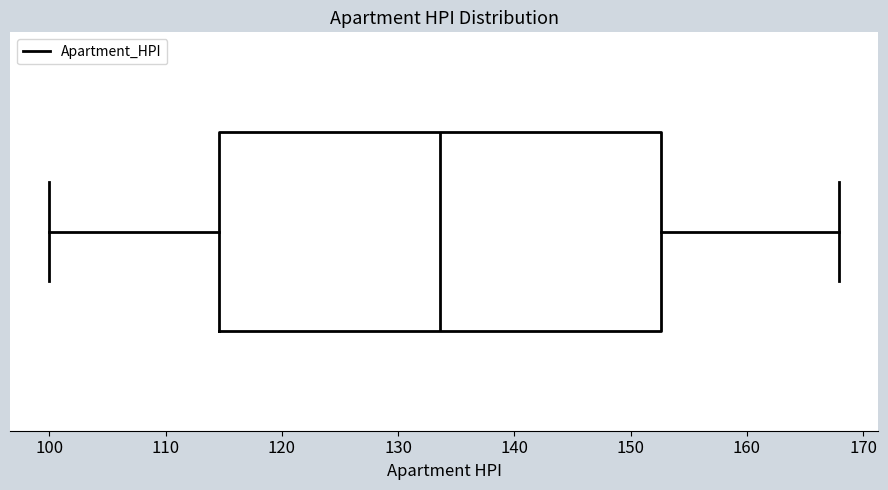

Where does the right whisker of the box end on the x-axis? The values are not printed on the chart, so give them approximately, as read against the axis.

168